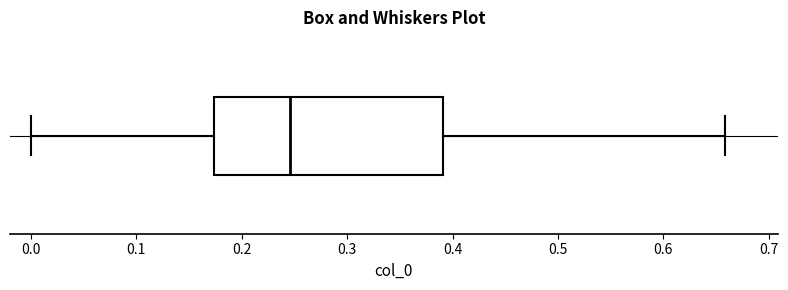

Transcribe this box plot: give where the median line is, the range the box spans, and where the two whiskers end, as read against the x-axis. The values are not printed on the chart, so give them approximately, as read against the axis.

median 0.25, box 0.17 to 0.39, whiskers 0.00 to 0.66